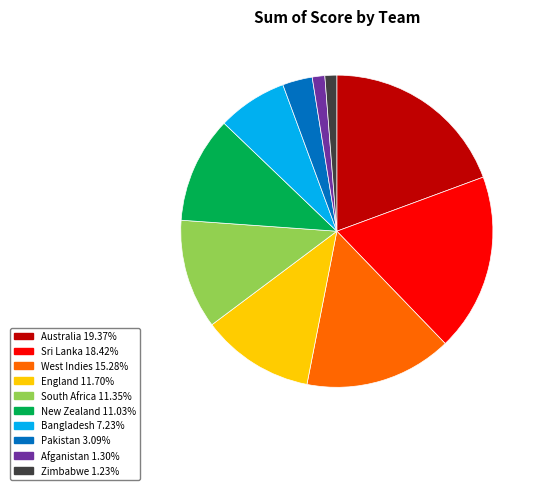

Does Pakistan account for over 50% of the chart?

No